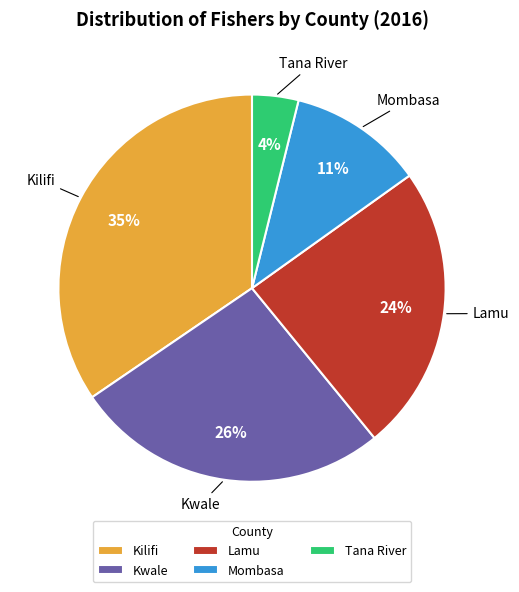

Does any single category account for the majority?

No